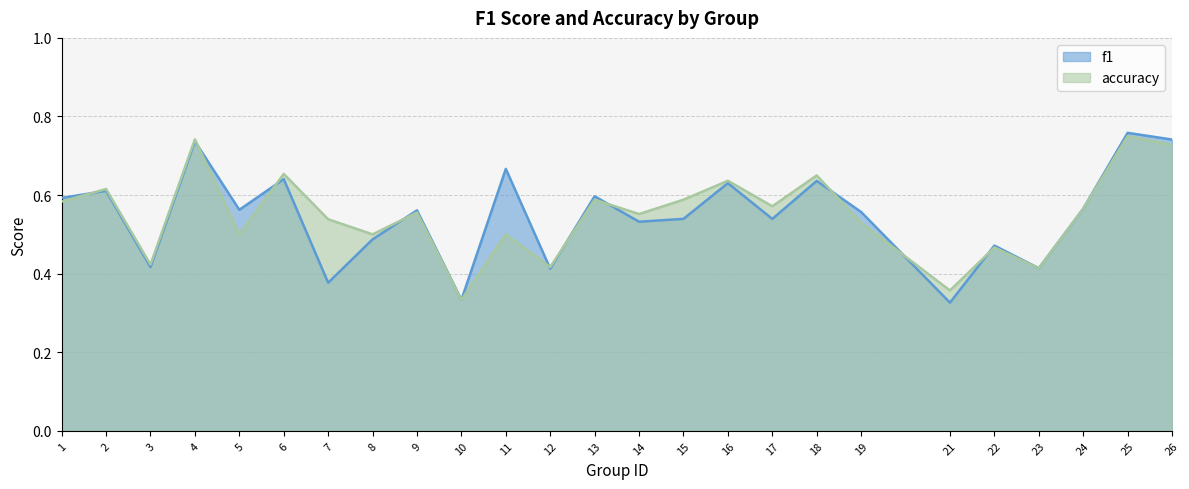

Is it true that accuracy equals 0.2 at 9?

False